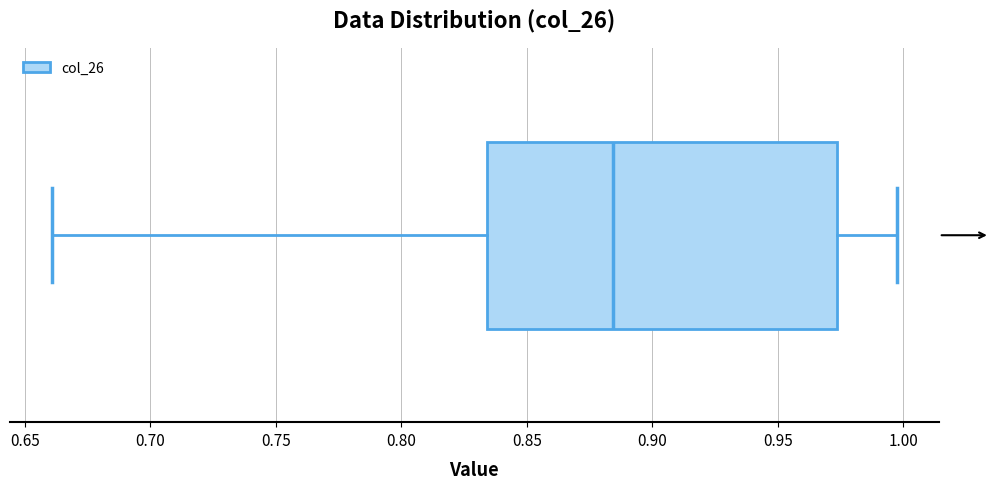

Read this box plot against the x-axis: the position of the median line, the range covered by the box, and the ends of both whiskers. The values are not printed on the chart, so give them approximately, as read against the axis.

median 0.885, box 0.835 to 0.975, whiskers 0.660 to 0.995